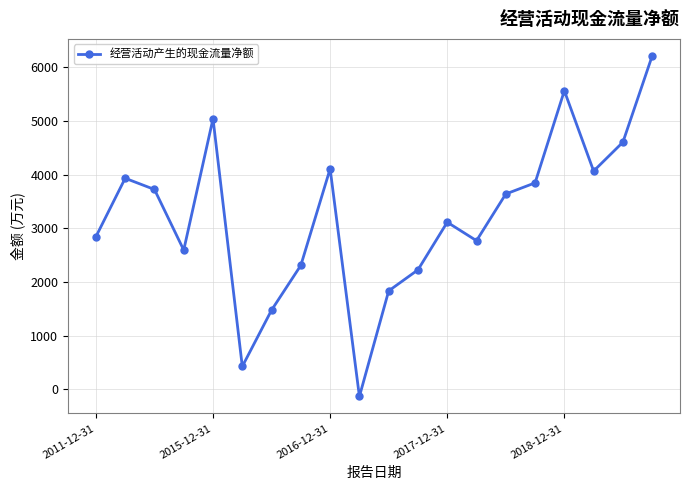

True or false: there are more than 0 points higher than both neighbors.

True